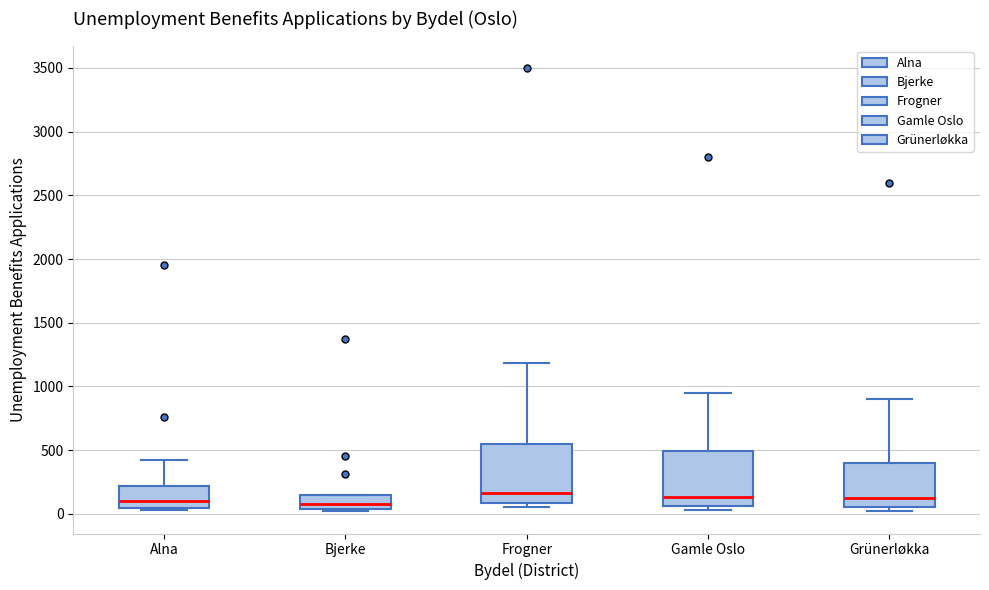

Where does the median line of the box for Gamle Oslo sit on the y-axis? The values are not printed on the chart, so give them approximately, as read against the axis.

150